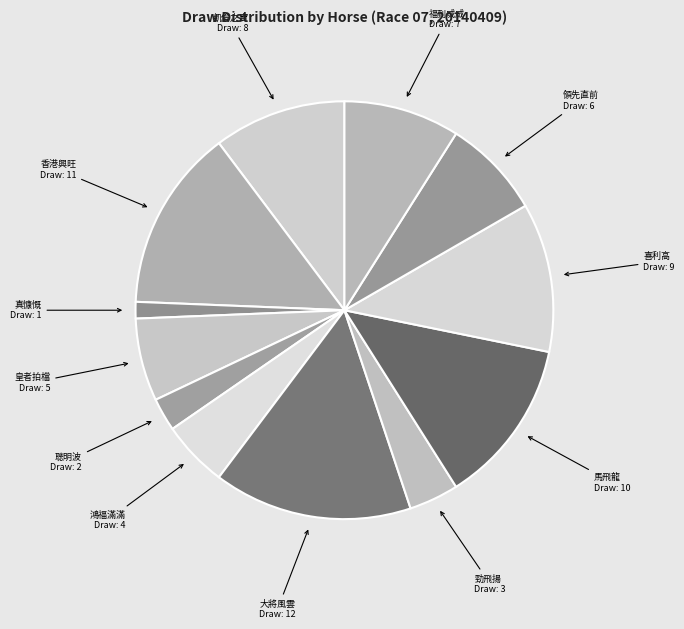

Count the number of slices in the pie.

12